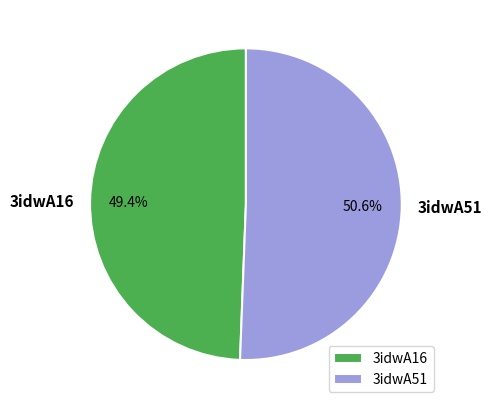

Between 3idwA16 and 3idwA51, which is larger?

3idwA51